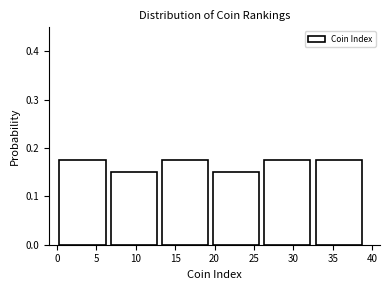

Reading left to right, list every bar in this chart as the range it spans on the x-axis followed by its height. The values are not printed on the chart, so give them approximately, as read against the axis.

0.0 to 6.5: 0.18
6.5 to 13.0: 0.15
13.0 to 19.5: 0.18
19.5 to 26.0: 0.15
26.0 to 32.5: 0.18
32.5 to 39.0: 0.18